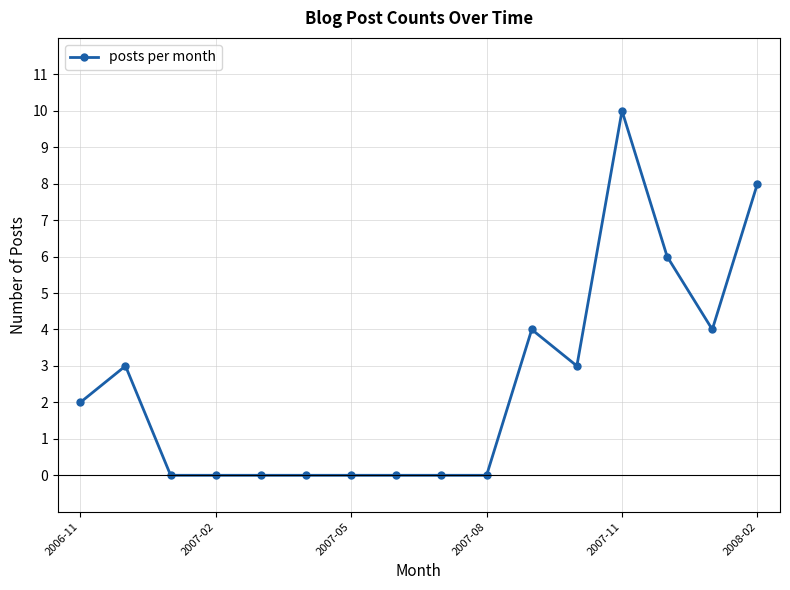

What is the difference between the maximum and second lowest values?

10